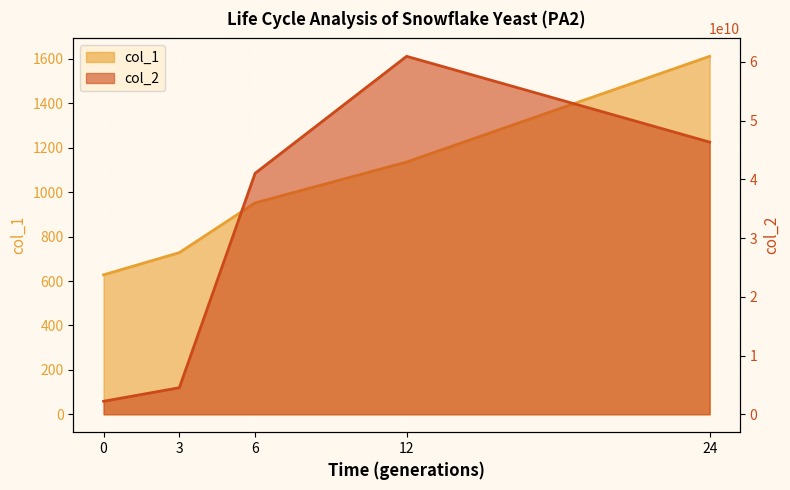

Reading left to right, what are all the values shown in this chart?

col_1: 628	728	952	1136	1612
col_2: 2219520749	4531980780	41044000000	60965000000	46353000000